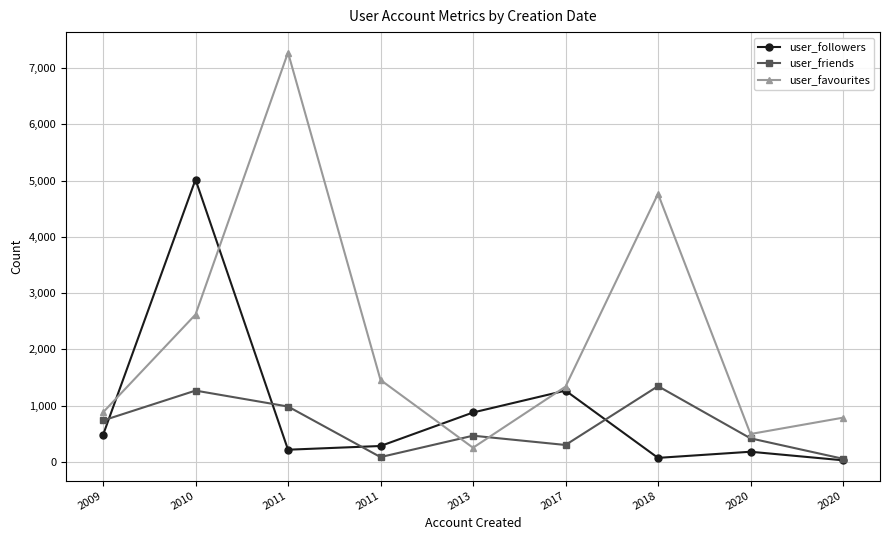

What are all the series names shown in the legend?

user_followers, user_friends, user_favourites